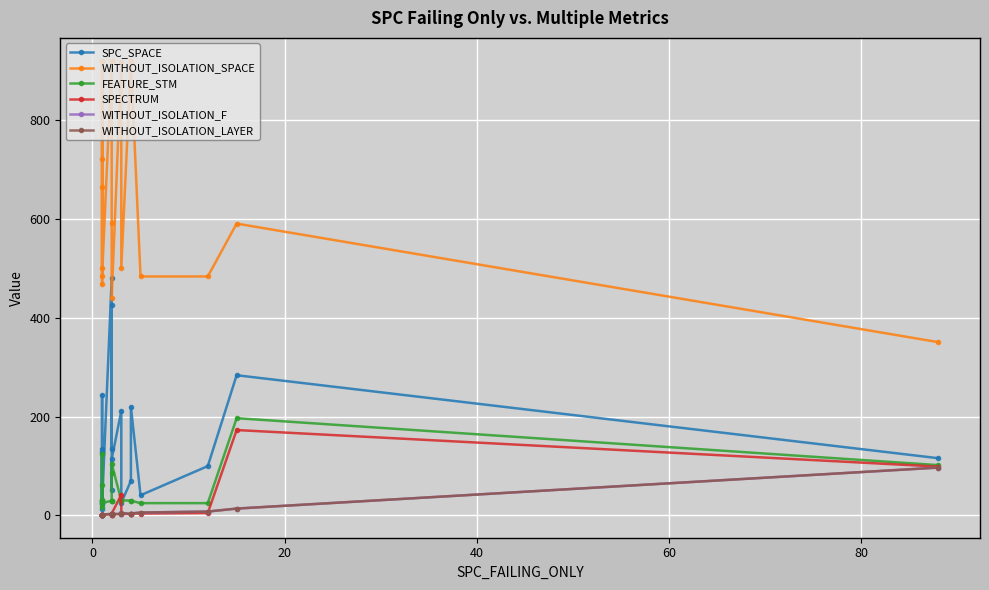

True or false: SPC_SPACE and WITHOUT_ISOLATION_SPACE intersect in this chart.

False